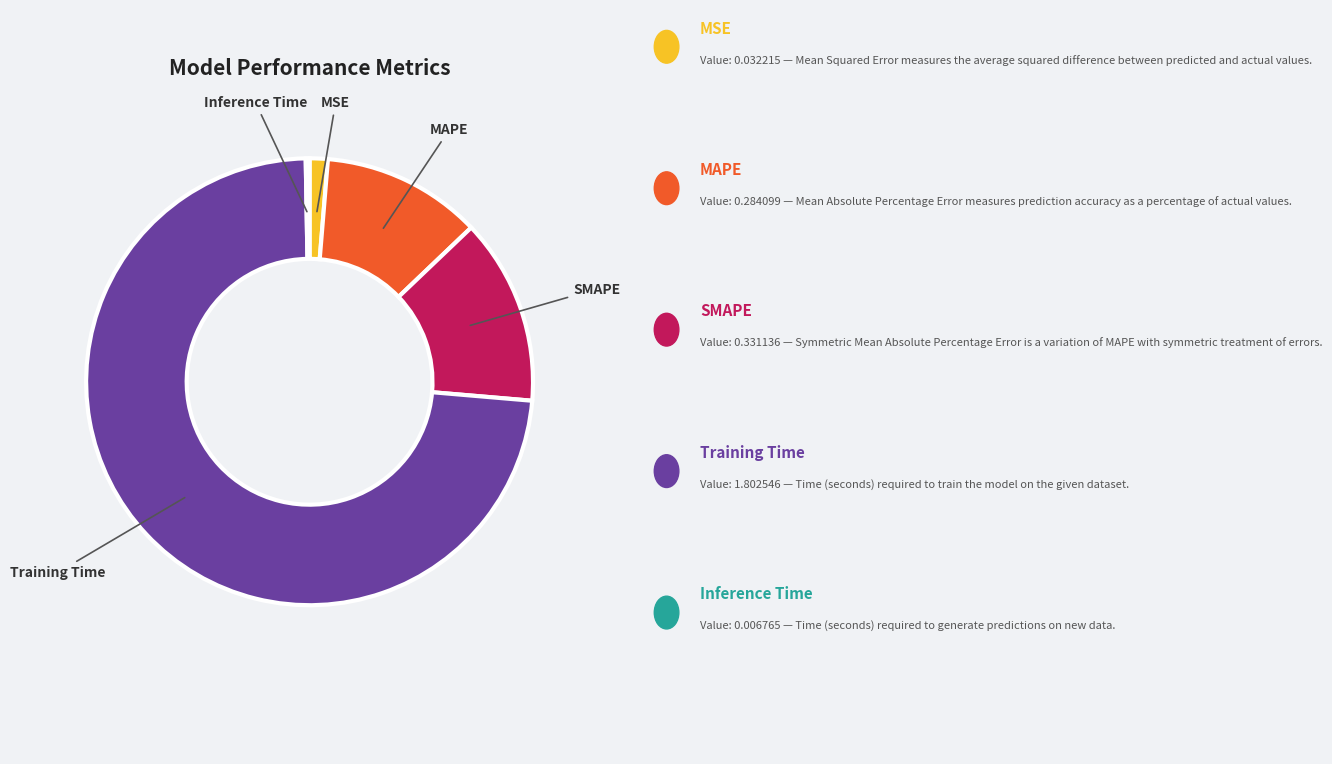

Is there any slice that represents more than half of the pie?

Yes